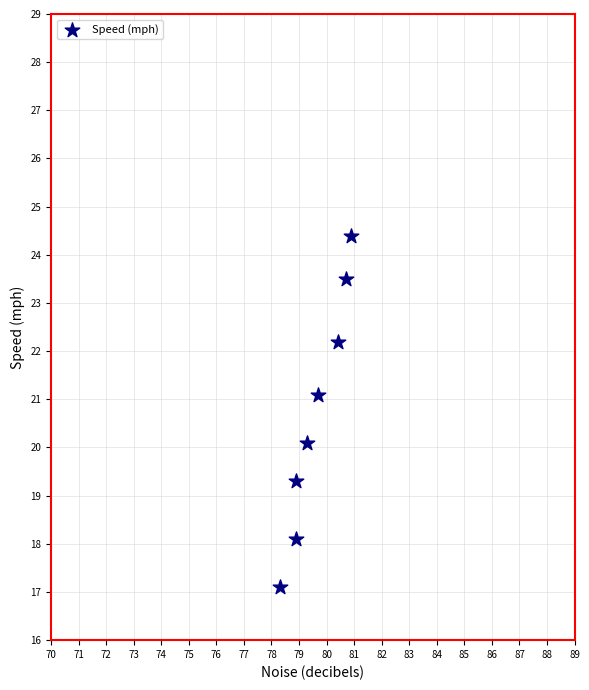

What is the average Y value?

20.7